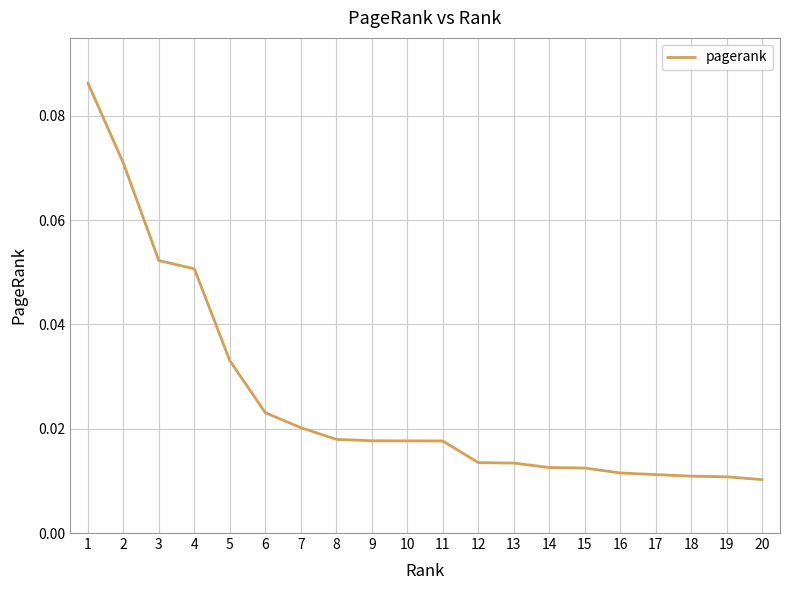

Which has a higher value, 3 or 18?

3